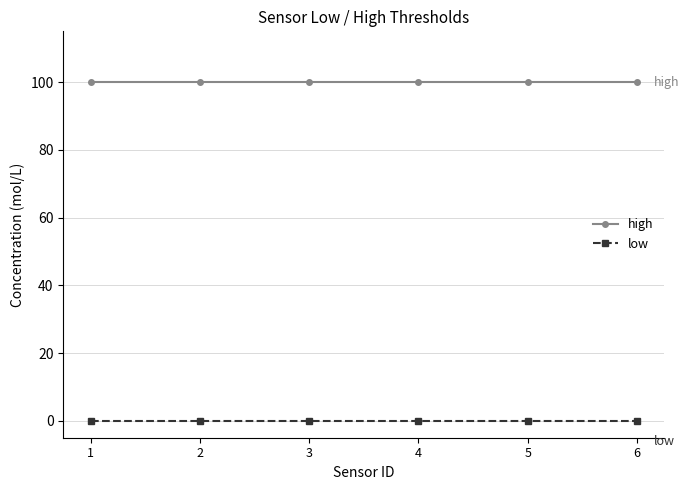

What is the maximum value shown in the chart?

100